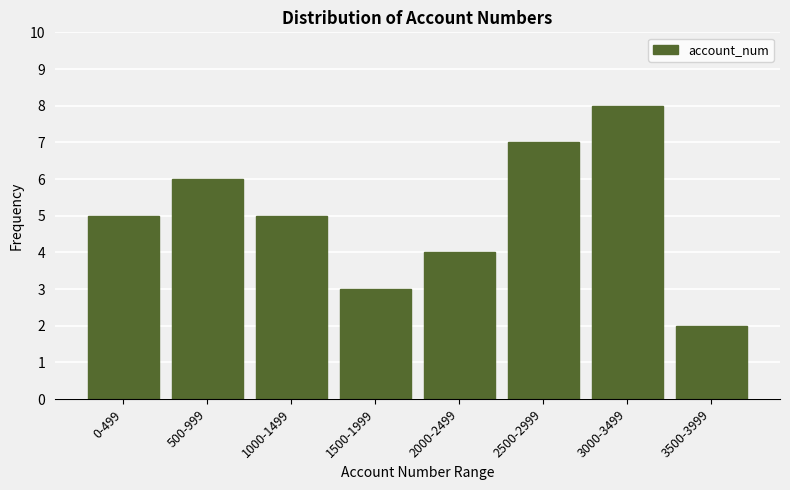

Reading right to left, transcribe all the data shown in this chart.

2	8	7	4	3	5	6	5